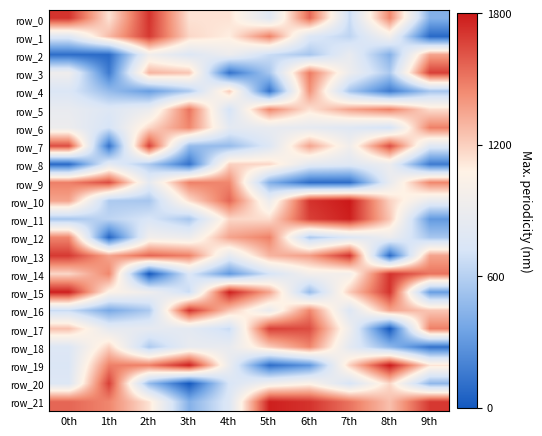

Is the value of row_5 at 0th greater than the value of row_21 at 6th?

No